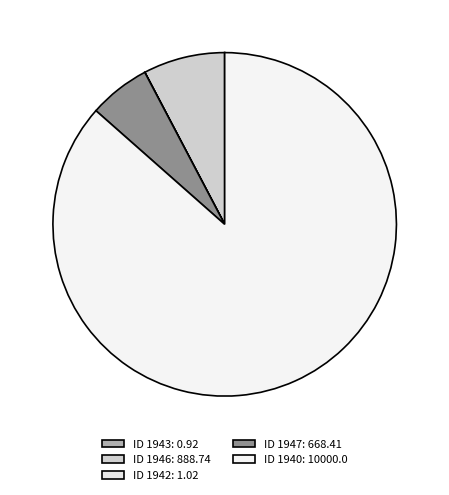

Which slice is the smallest?

1943